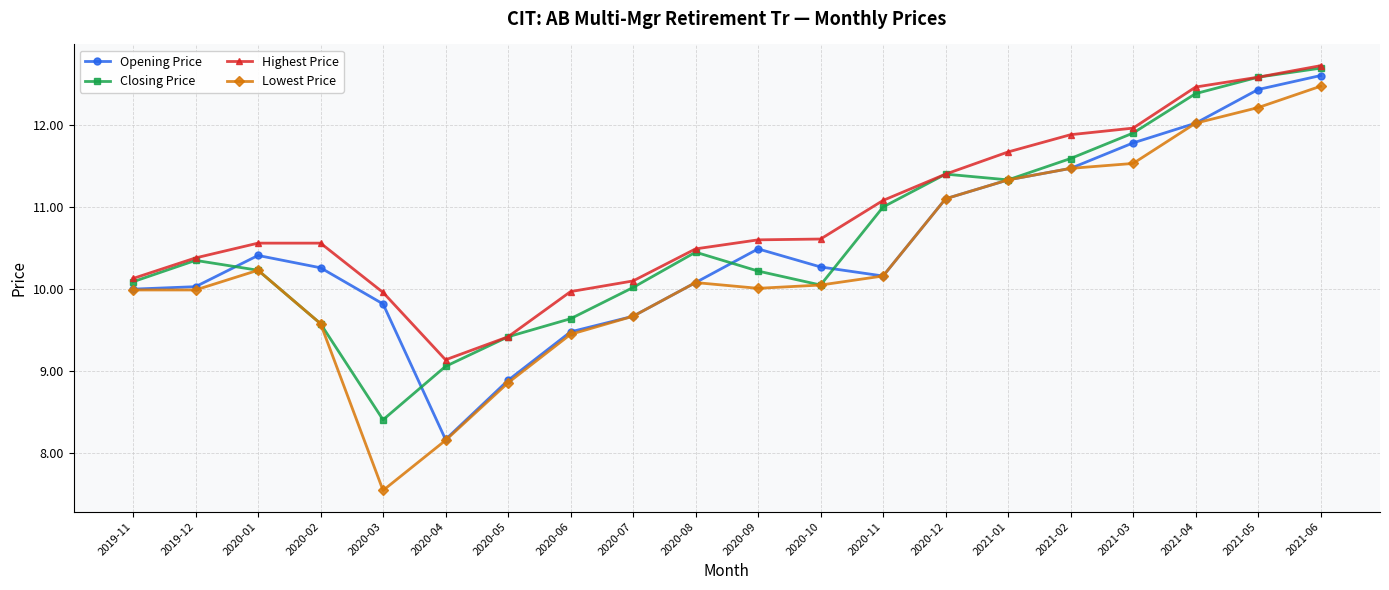

True or false: Highest Price and Lowest Price intersect in this chart.

False